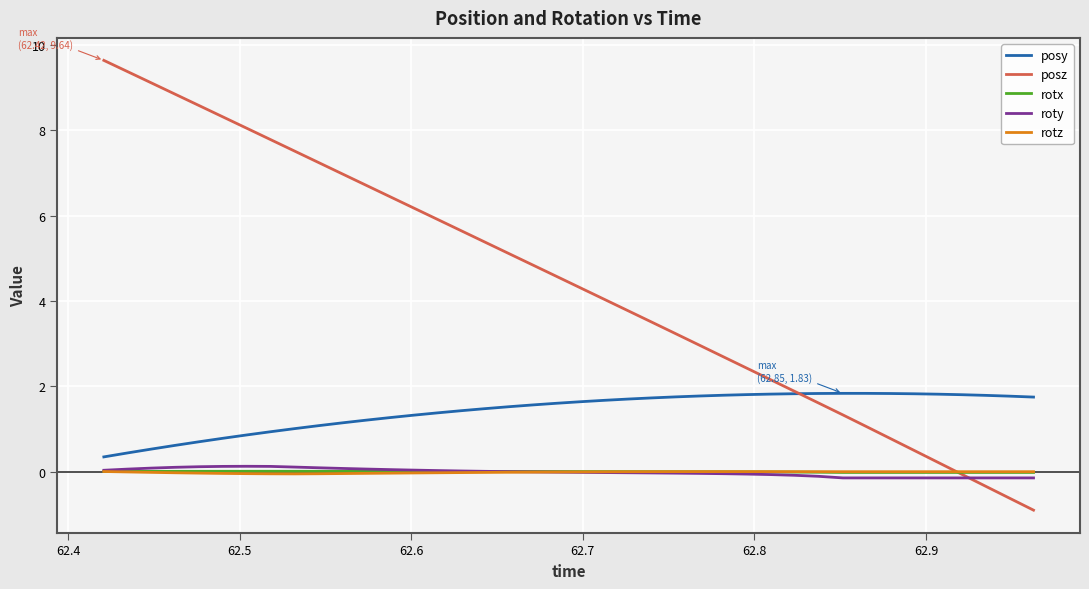

Which series has the widest spread of values?

posz